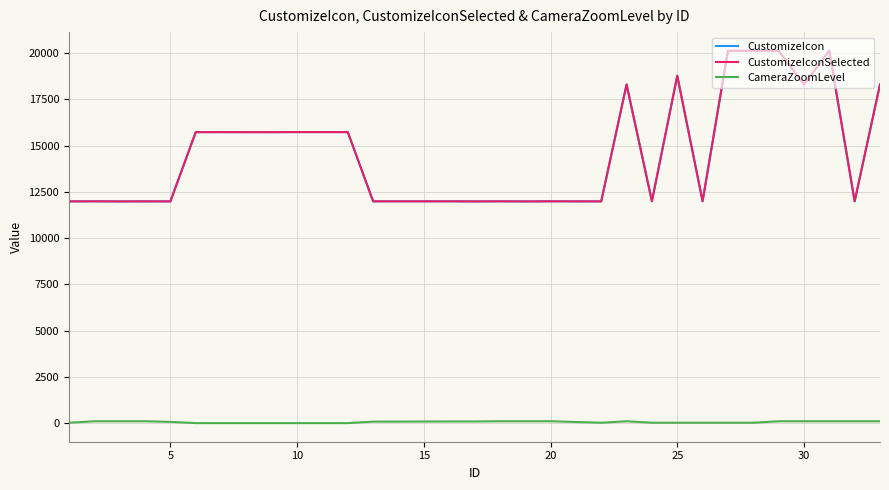

True or false: CustomizeIcon and CameraZoomLevel intersect in this chart.

False